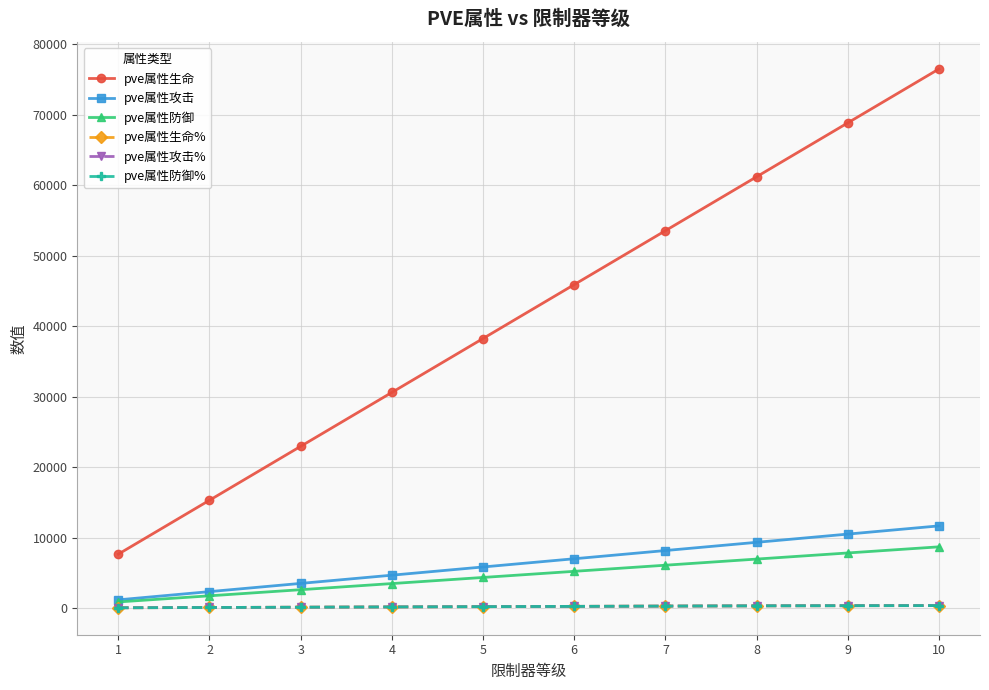

The pve属性攻击% series shows 80 at 2. True or false?

True